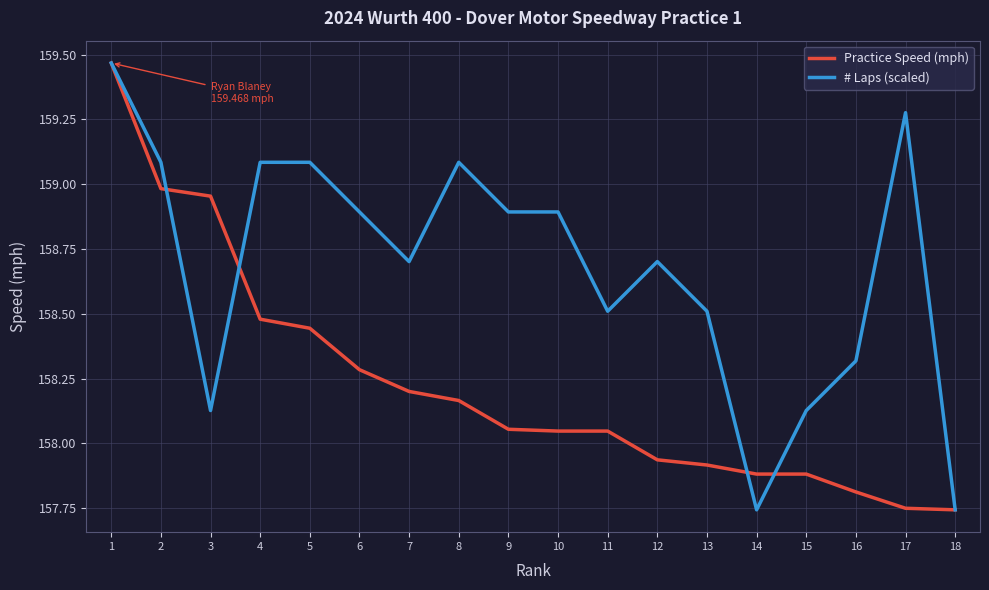

What are all the series names shown in the legend?

Practice Speed (mph), # Laps (scaled)